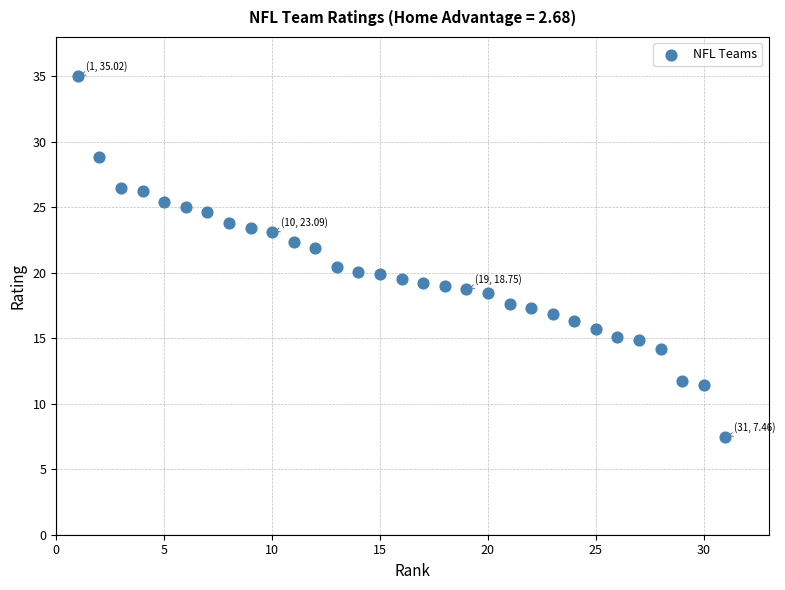

What is the range of X values (max minus min)?

30.0